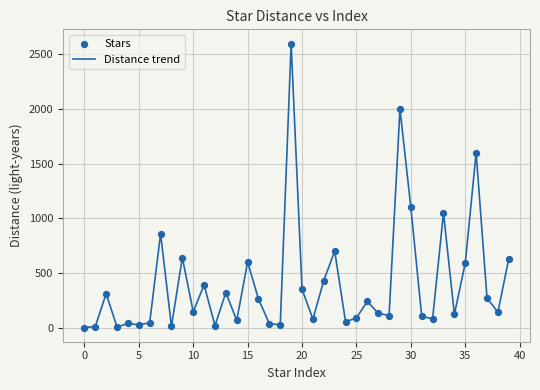

What is the greatest value displayed?

2600.0